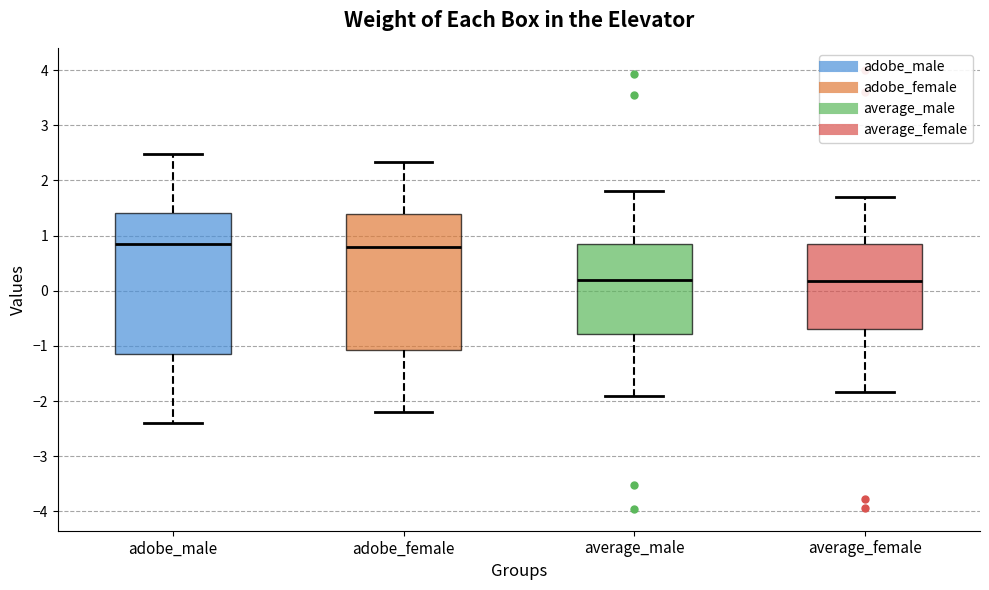

Reading left to right, transcribe this box plot: for each box, give where its median line is, the range the box spans, and where its two whiskers end, as read against the y-axis. The values are not printed on the chart, so give them approximately, as read against the axis.

adobe_male: median 0.8, box -1.1 to 1.4, whiskers -2.4 to 2.5
adobe_female: median 0.8, box -1.1 to 1.4, whiskers -2.2 to 2.3
average_male: median 0.2, box -0.8 to 0.8, whiskers -1.9 to 1.8
average_female: median 0.2, box -0.7 to 0.9, whiskers -1.8 to 1.7